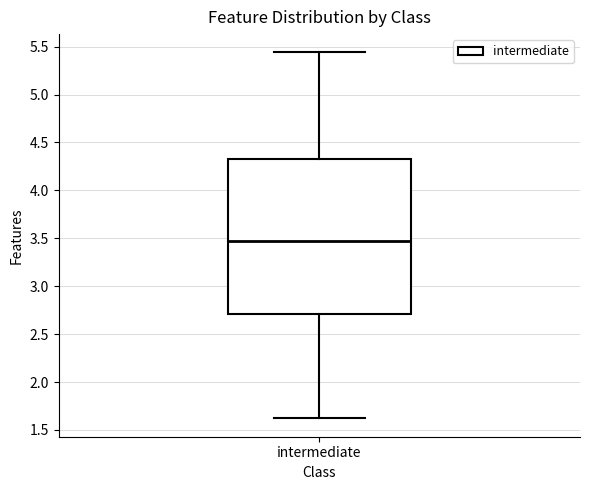

Where does the median line of the box for intermediate sit on the y-axis? The values are not printed on the chart, so give them approximately, as read against the axis.

3.45